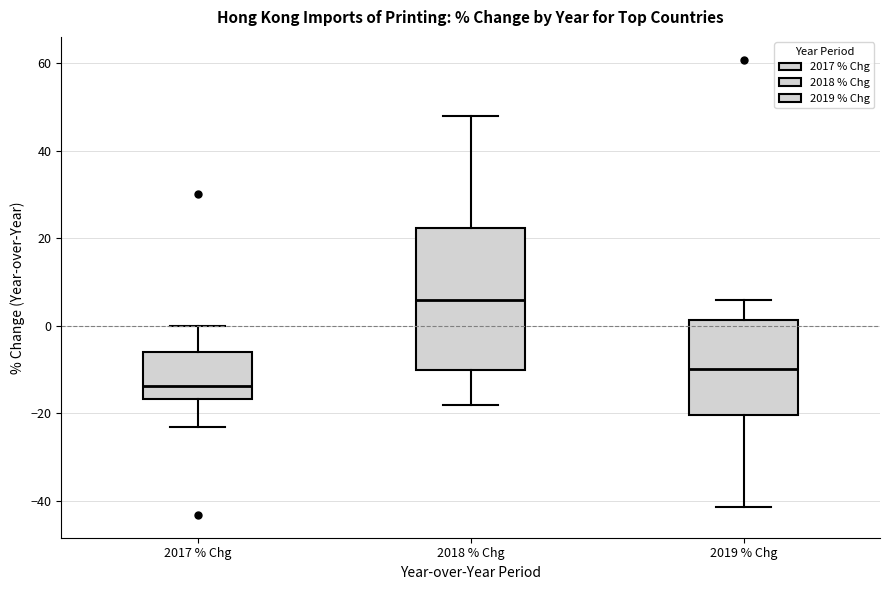

Which box is the tallest, from its lower edge to its upper edge?

2018 % Chg